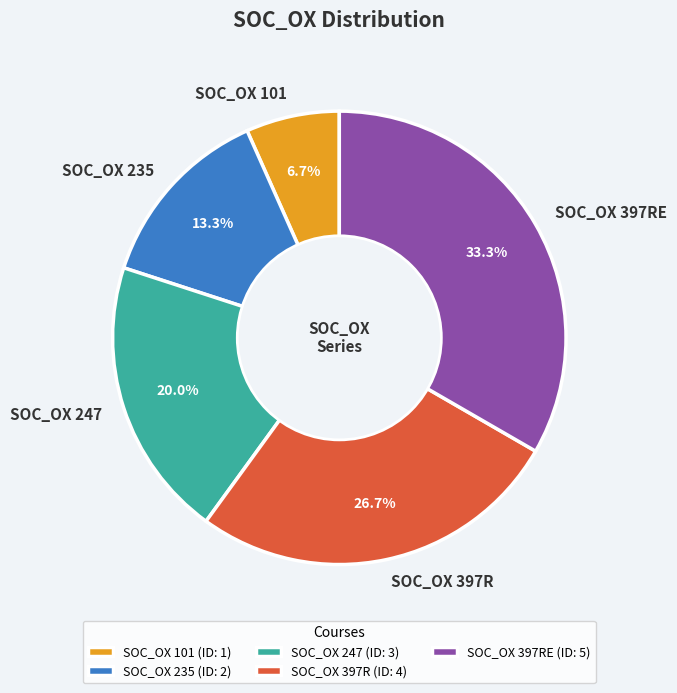

To the nearest percent, what is the average slice percentage?

20%